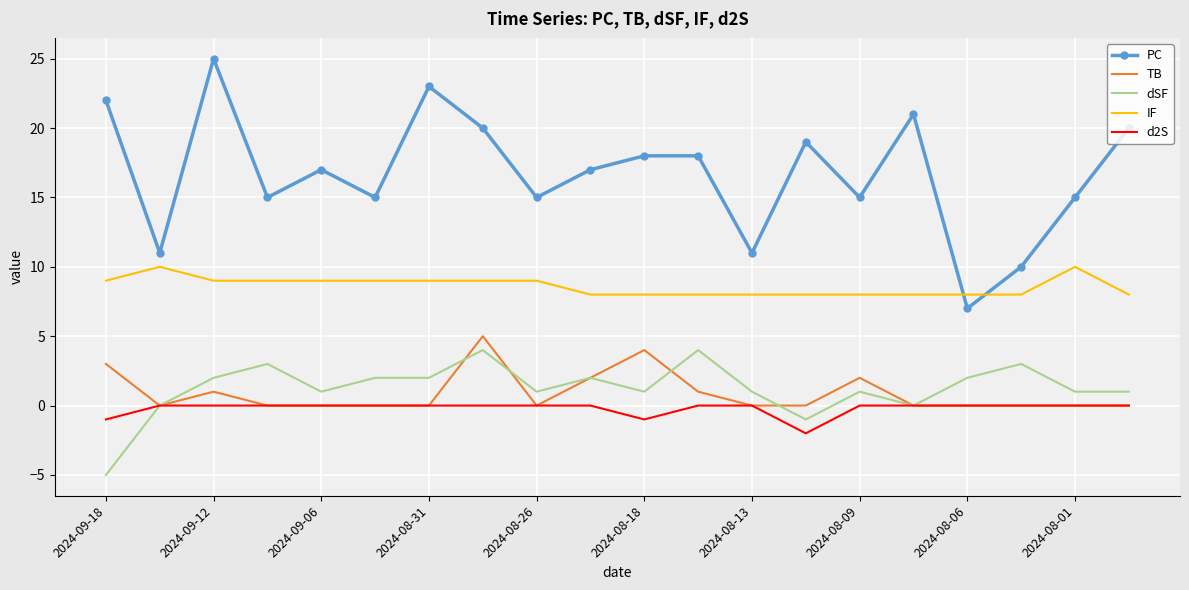

What are all the series names shown in the legend?

PC, TB, dSF, IF, d2S